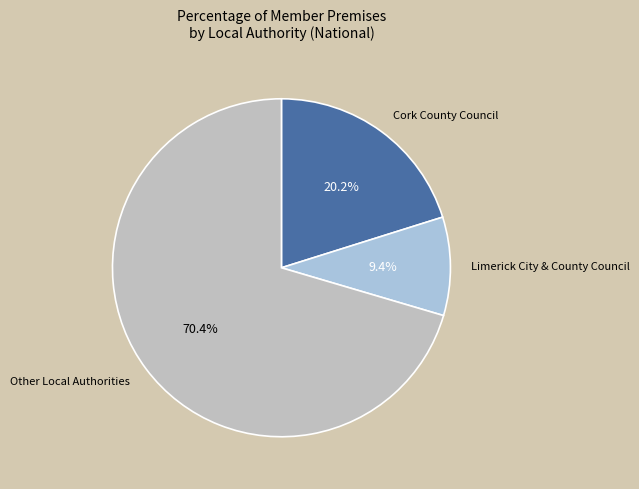

What is the largest slice in the pie chart?

Other Local Authorities